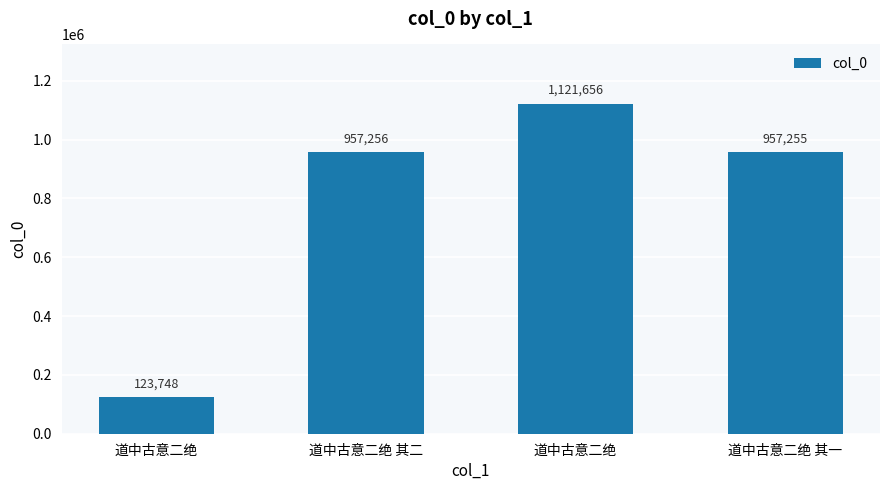

Where is the data nearest to the value 622702?

道中古意二绝 其一